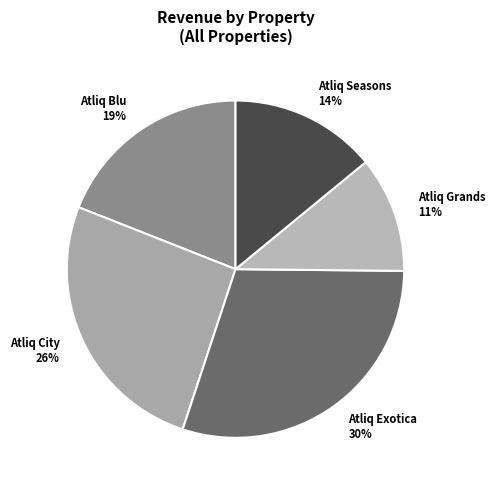

Does any single category account for the majority?

No